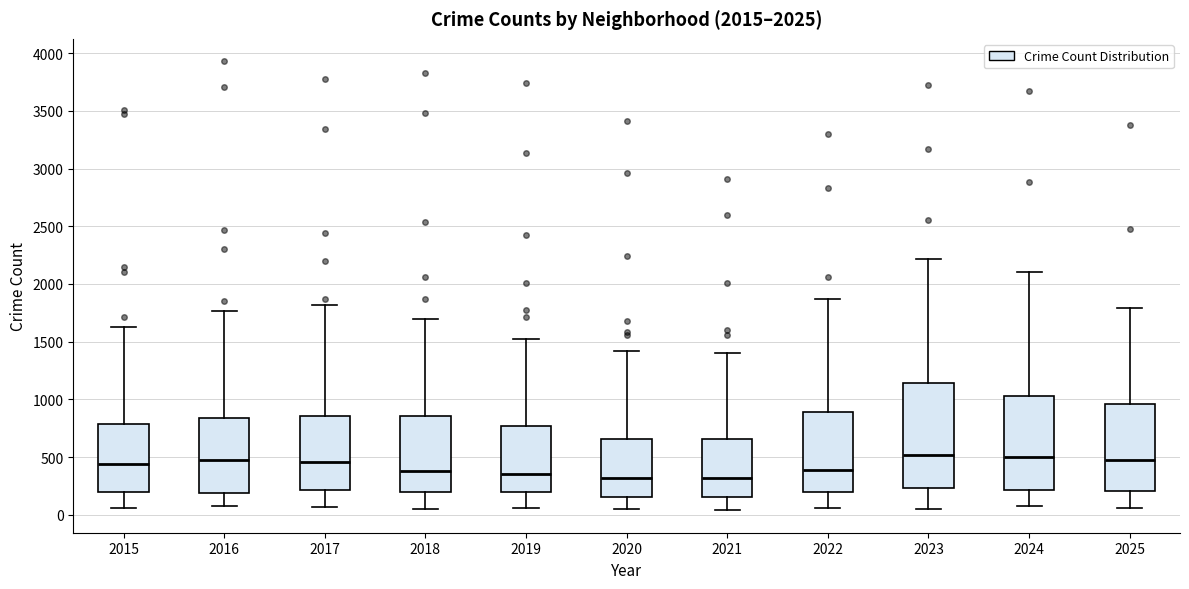

Comparing the boxes themselves (not the whiskers), which one is the tallest?

2023